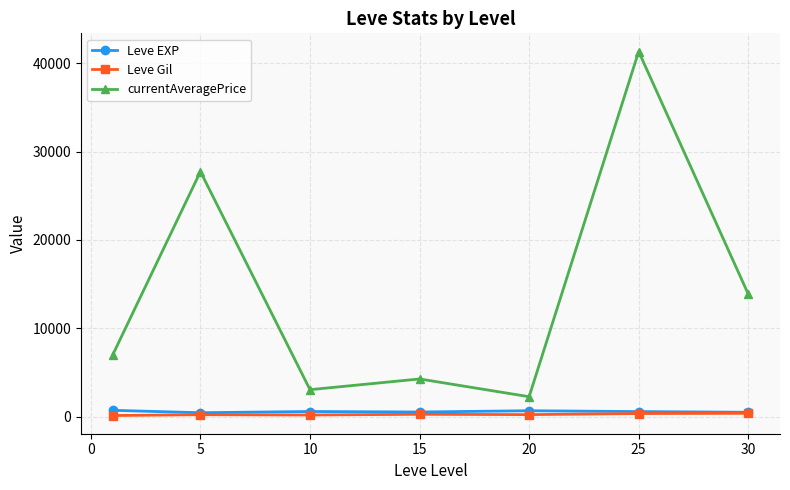

What are all the series names shown in the legend?

Leve EXP, Leve Gil, currentAveragePrice